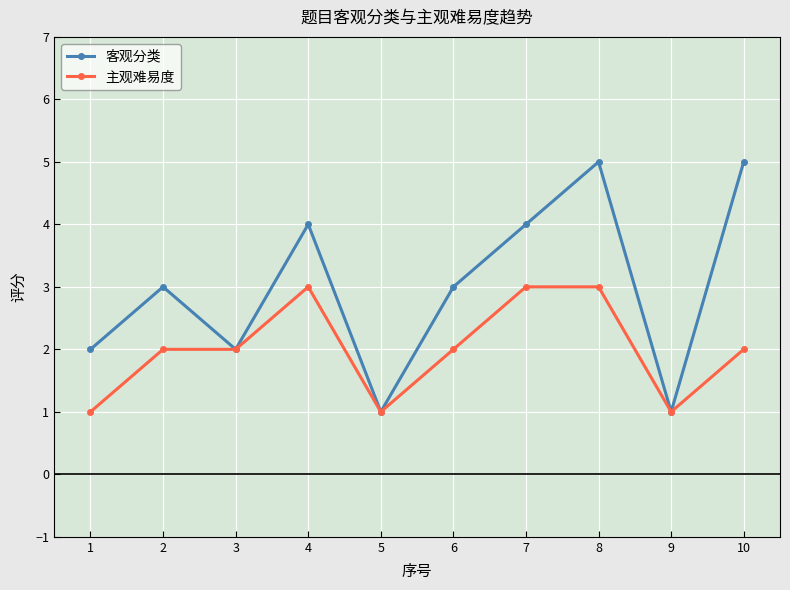

What is the maximum value shown in the chart?

5